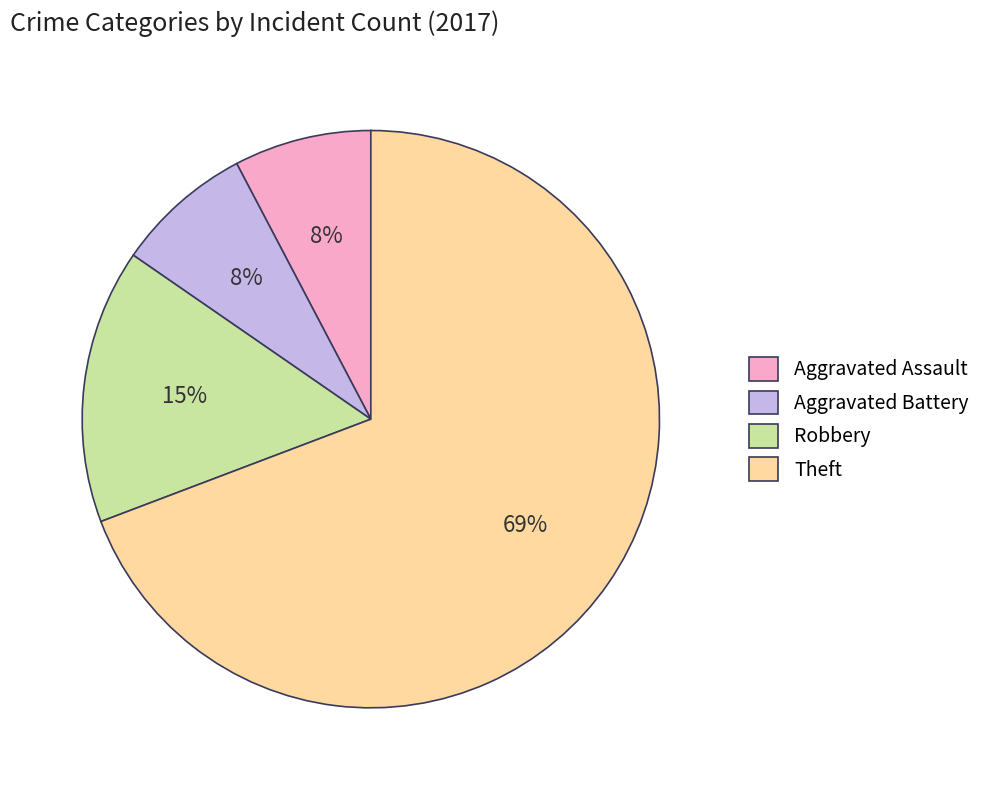

Do Robbery and Aggravated Battery together represent more than half of the pie?

No